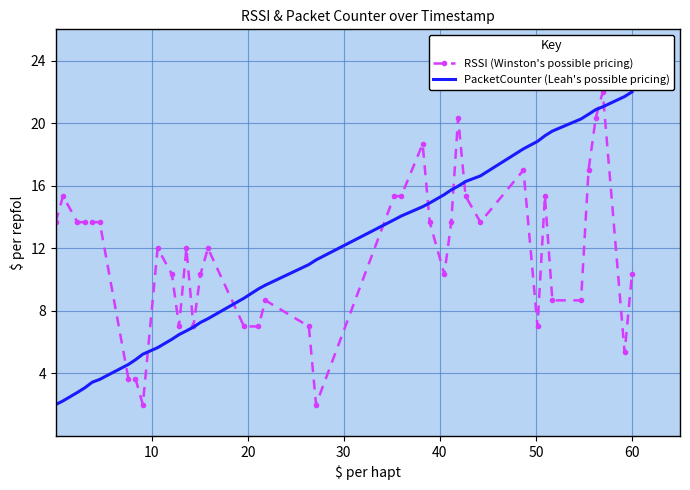

What is the highest value of the RSSI (Winston's possible pricing) series?

22.0